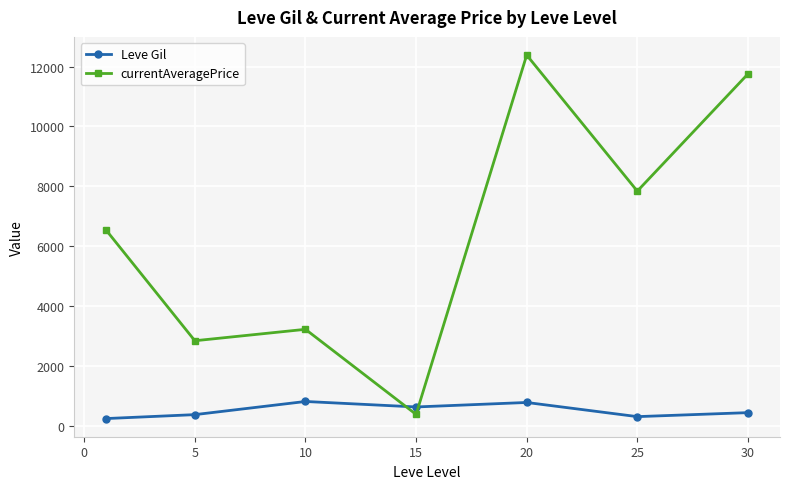

Does the chart have visible grid lines?

Yes